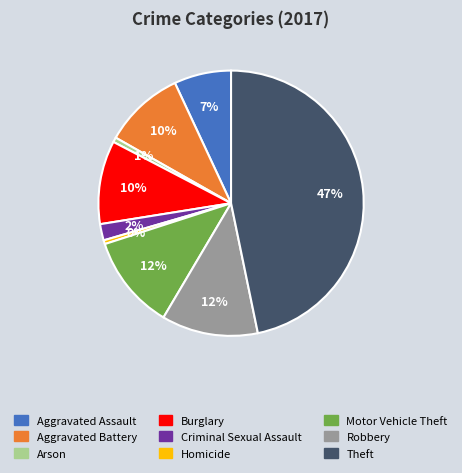

What percentage is the Arson slice, to the nearest percent?

1%